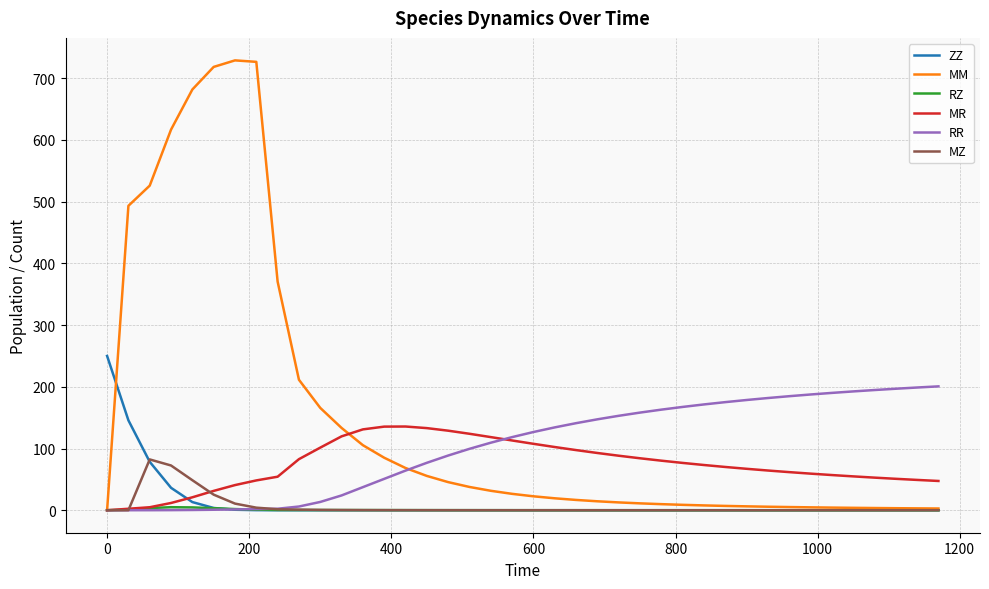

How many categories are shown in the chart?

40